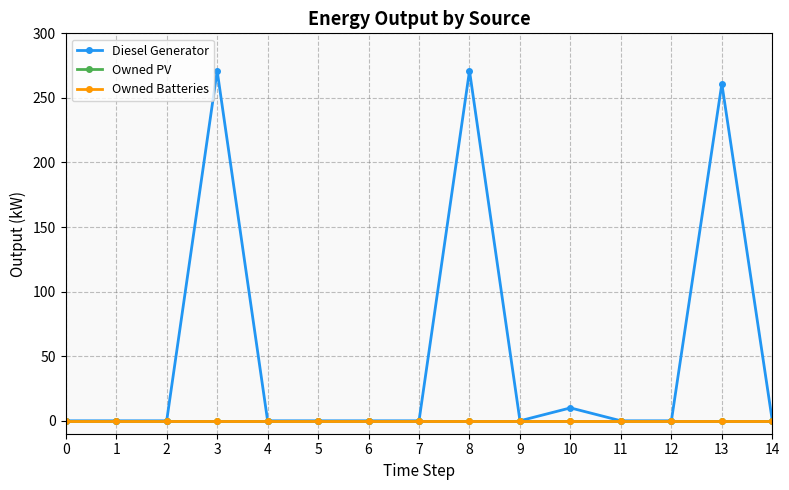

Which series changed the most between 9 and 13?

Diesel Generator